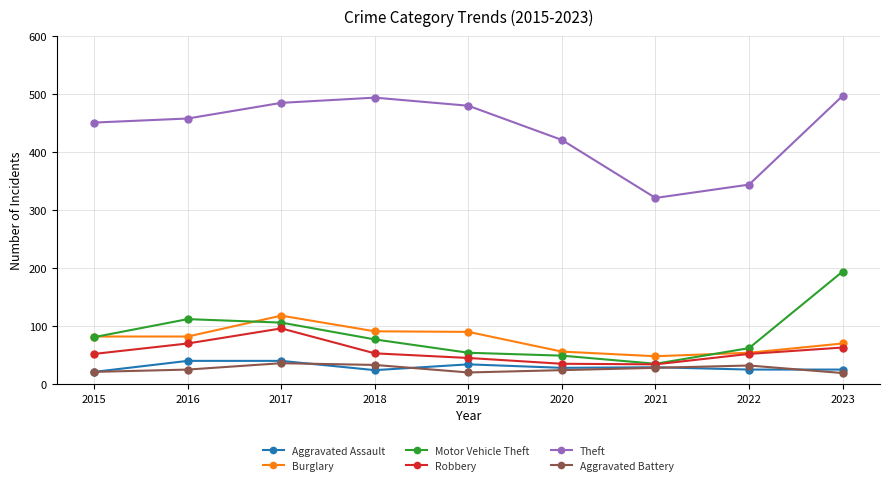

True or false: Burglary has a value of 139 at 2016.

False